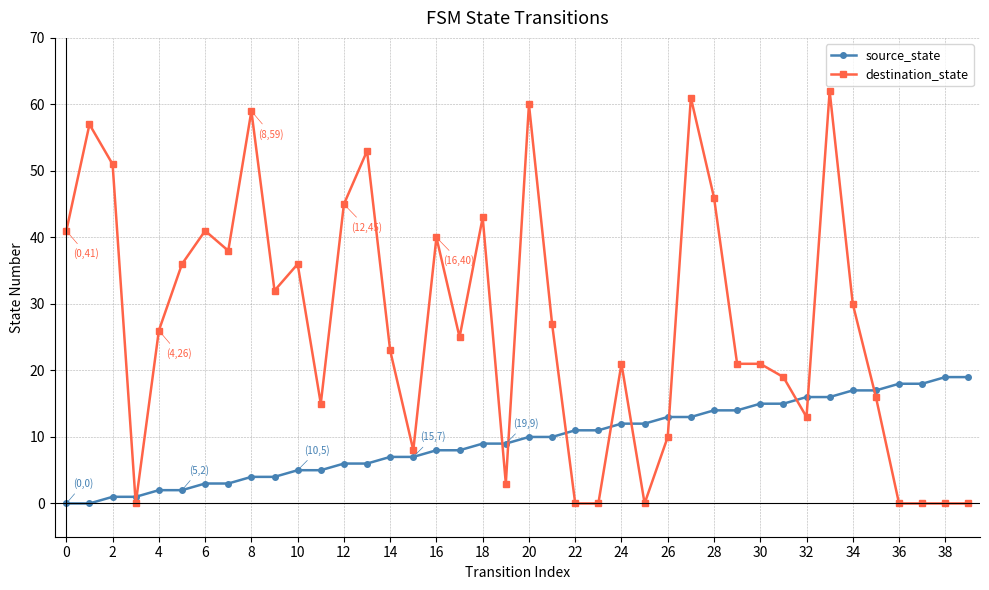

How many lines are shown in the chart?

2